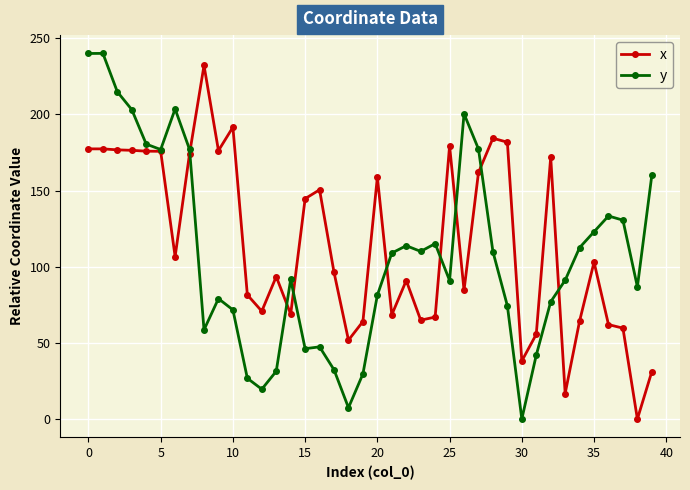

What is the difference between the maximum and second lowest values in the x series?

215.4